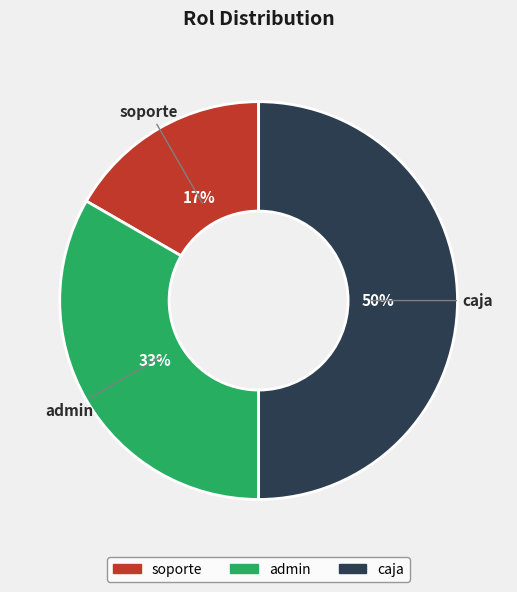

Does admin represent more than half of the total?

No